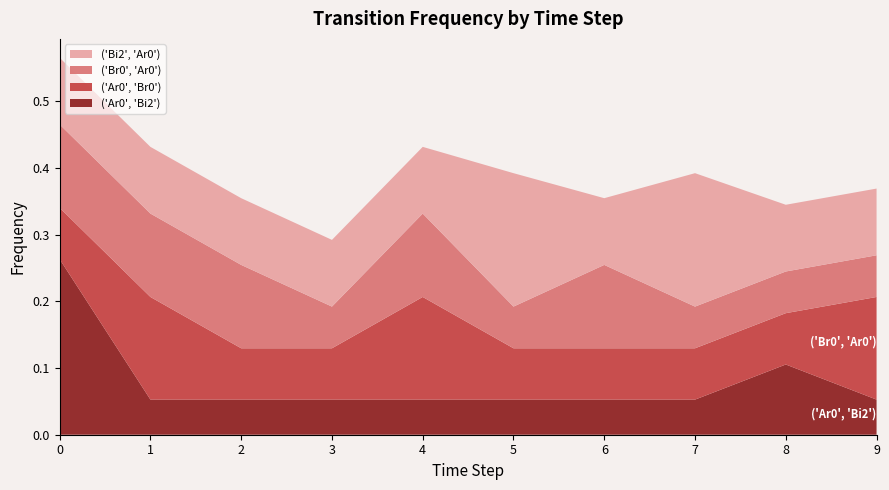

Reading left to right, extract all data points from this chart.

('Ar0', 'Bi2'): 0.3	0.1	0.1	0.1	0.1	0.1	0.1	0.1	0.1	0.1
('Ar0', 'Br0'): 0.1	0.2	0.1	0.1	0.2	0.1	0.1	0.1	0.1	0.2
('Br0', 'Ar0'): 0.1	0.1	0.1	0.1	0.1	0.1	0.1	0.1	0.1	0.1
('Bi2', 'Ar0'): 0.1	0.1	0.1	0.1	0.1	0.2	0.1	0.2	0.1	0.1